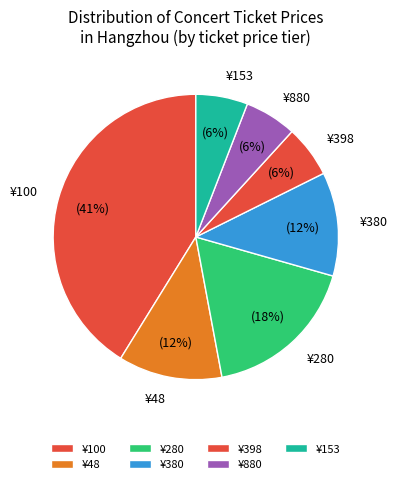

To the nearest percent, what is the difference between the largest and smallest slice percentages?

35%